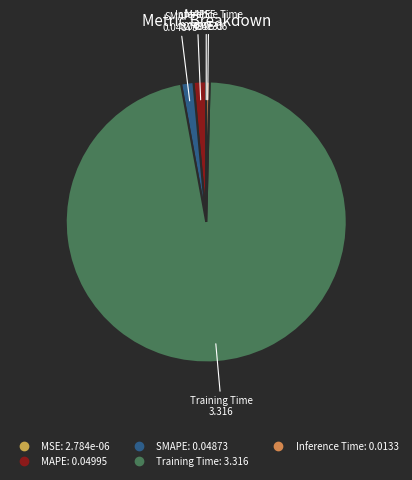

What is the largest slice in the pie chart?

Training Time